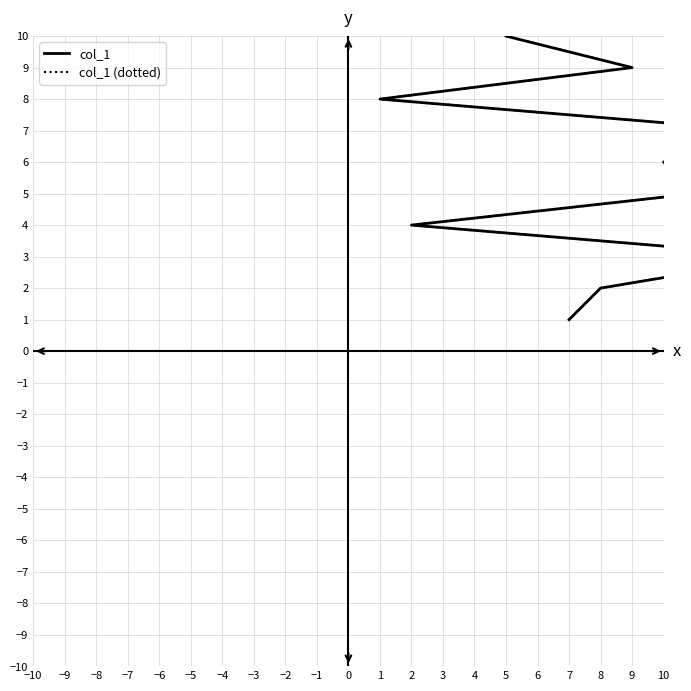

True or false: col_1 has more than 0 points higher than both neighbors.

False